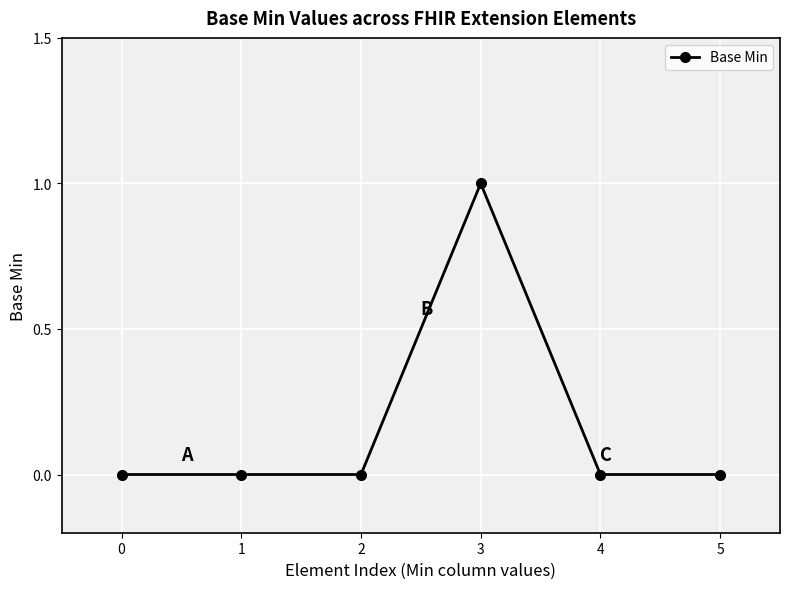

True or false: the data has more than 0 interior local peaks.

True